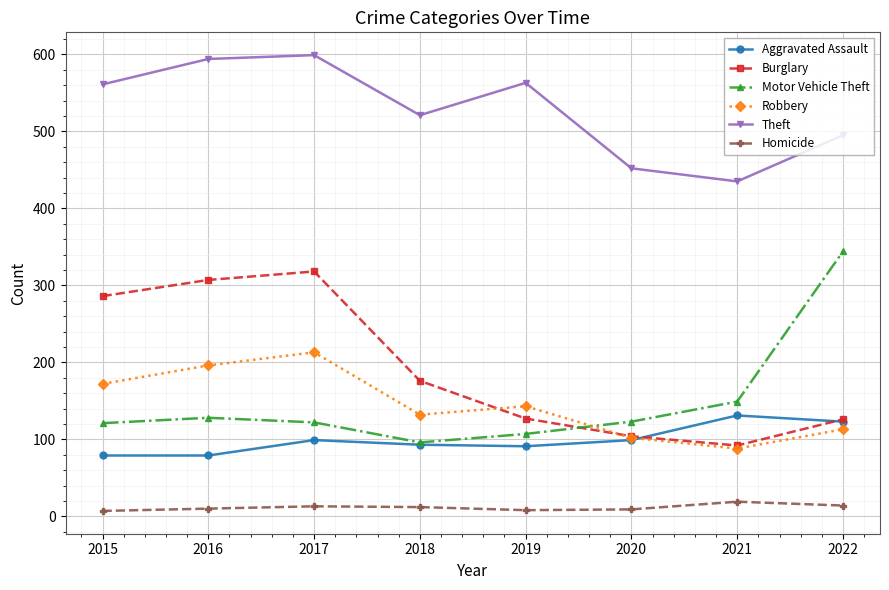

The value of Aggravated Assault at 2019 is 91. True or false?

True